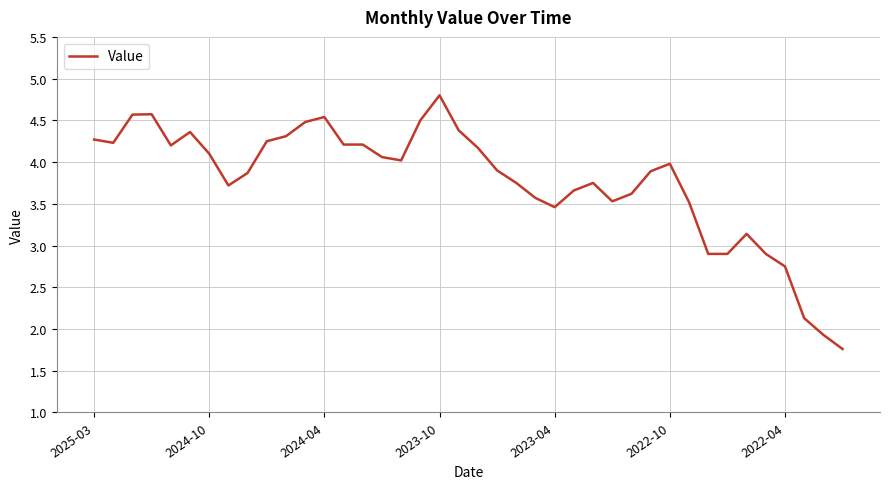

Where is the data nearest to the value 3?

32